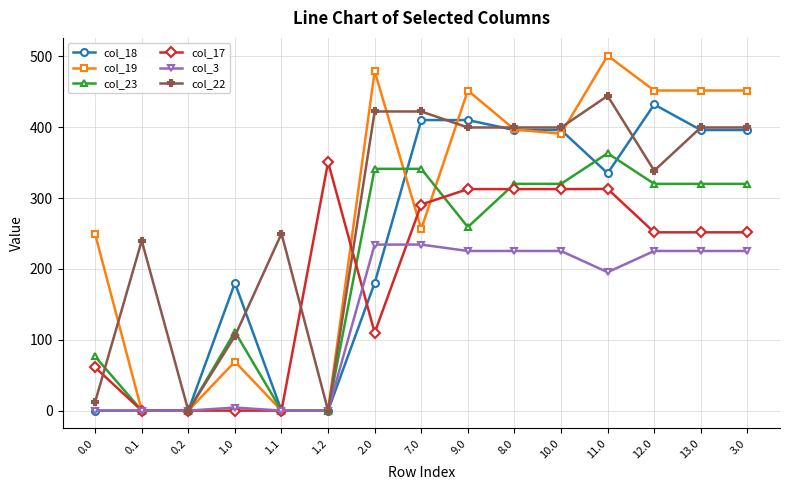

At which category is the sum across all series the highest?

11.0